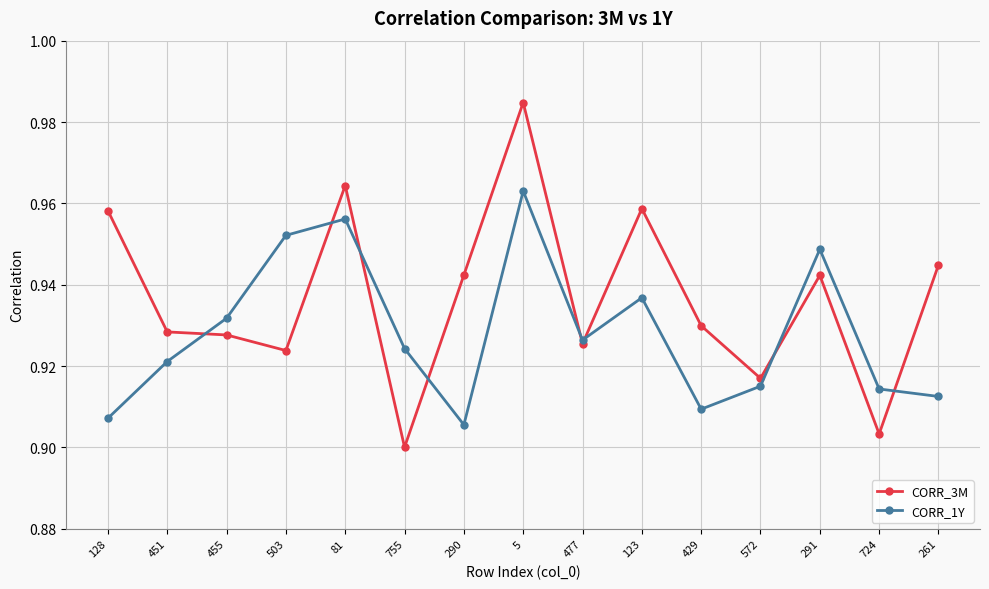

Where do CORR_1Y and CORR_3M first cross each other?

451 and 455